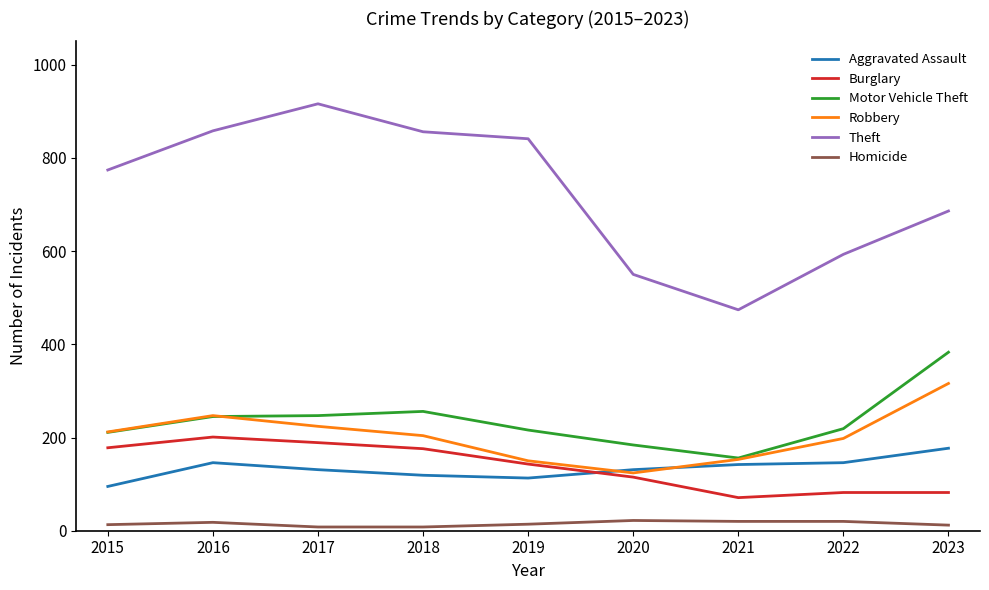

How many distinct data groups are displayed?

6